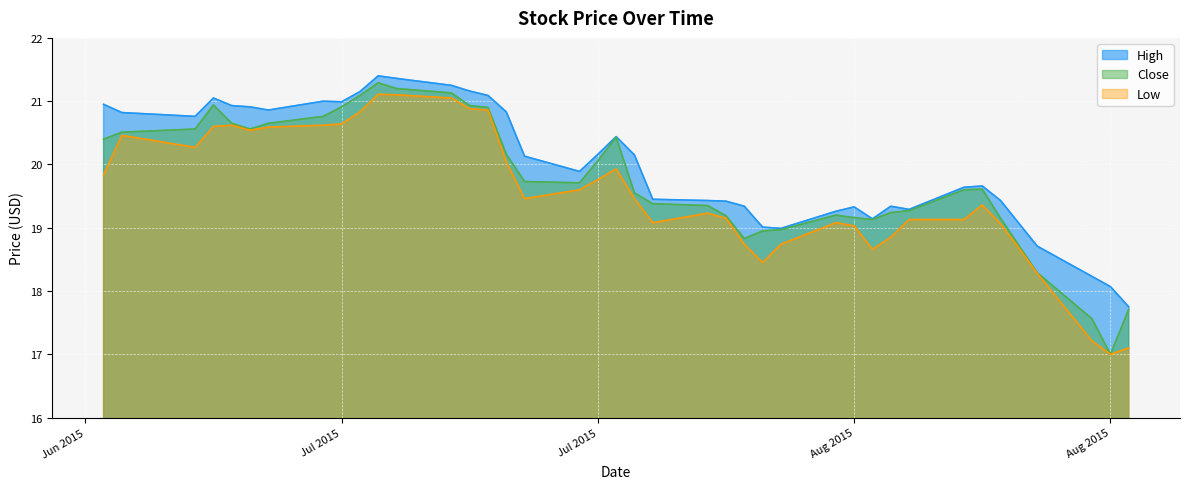

Reading left to right, list all the values displayed in this chart.

High: 21.0	20.8	20.8	21.0	20.9	20.9	20.9	21.0	21.0	21.1	21.4	21.4	21.2	21.2	21.1	20.8	20.1	19.9	20.2	20.4	20.1	19.5	19.4	19.4	19.3	19.0	19.0	19.3	19.3	19.1	19.3	19.3	19.6	19.7	19.4	19.1	18.7	18.2	18.1	17.8
Close: 20.4	20.5	20.6	20.9	20.6	20.6	20.6	20.8	20.9	21.1	21.3	21.2	21.1	20.9	20.9	20.2	19.7	19.7	20.1	20.4	19.5	19.4	19.4	19.2	18.8	19.0	19.0	19.2	19.2	19.1	19.2	19.3	19.6	19.6	19.1	18.7	18.3	17.6	17.0	17.7
Low: 19.8	20.5	20.3	20.6	20.6	20.5	20.6	20.6	20.6	20.8	21.1	21.1	21.0	20.9	20.9	20.0	19.5	19.6	19.8	19.9	19.5	19.1	19.2	19.1	18.7	18.5	18.7	19.1	19.0	18.7	18.9	19.1	19.1	19.4	19.1	18.7	18.3	17.2	17.0	17.1